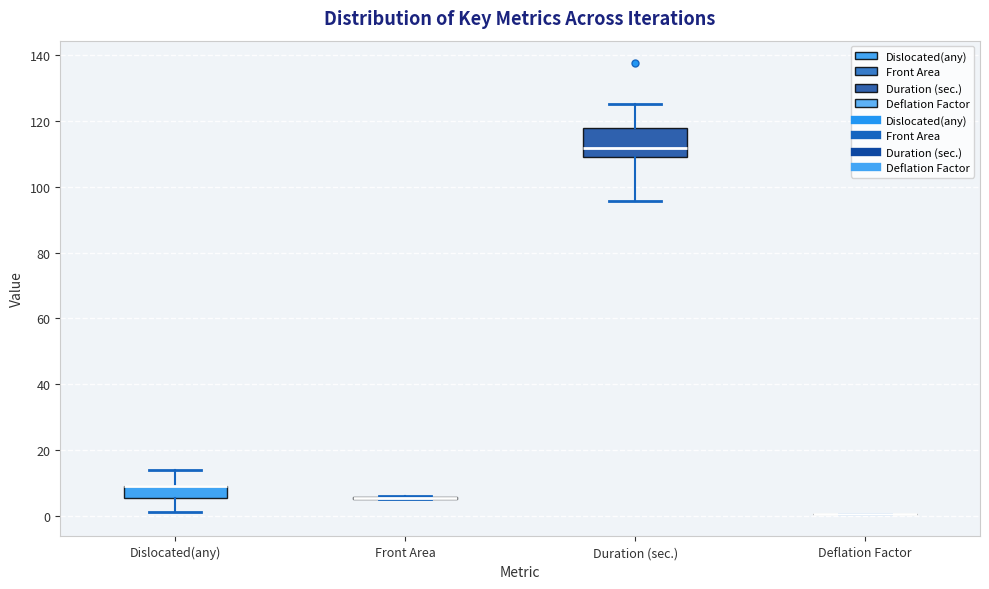

Reading left to right, read every box against the y-axis: the position of its median line, the range the box covers, and the ends of its whiskers. The values are not printed on the chart, so give them approximately, as read against the axis.

Dislocated(any): median 10 (drawn on the box's upper edge), box 6 to 10, whiskers 2 to 14
Front Area: box collapsed to a line at 6, whiskers 6 to 6
Duration (sec.): median 112, box 108 to 118, whiskers 96 to 126
Deflation Factor: box collapsed to a line at 0, whiskers 0 to 0